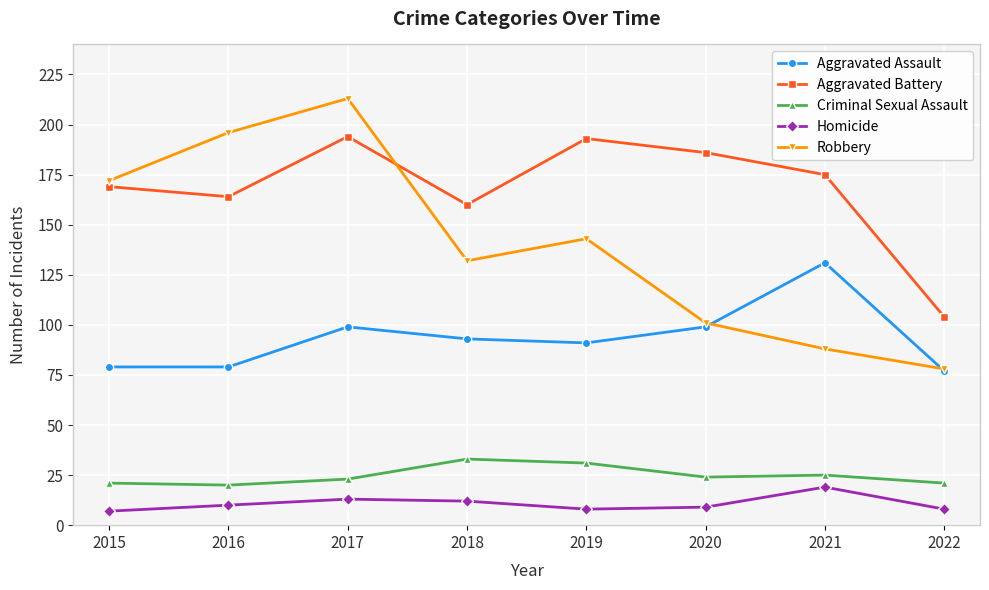

Does the chart display data point markers on the line(s)?

Yes